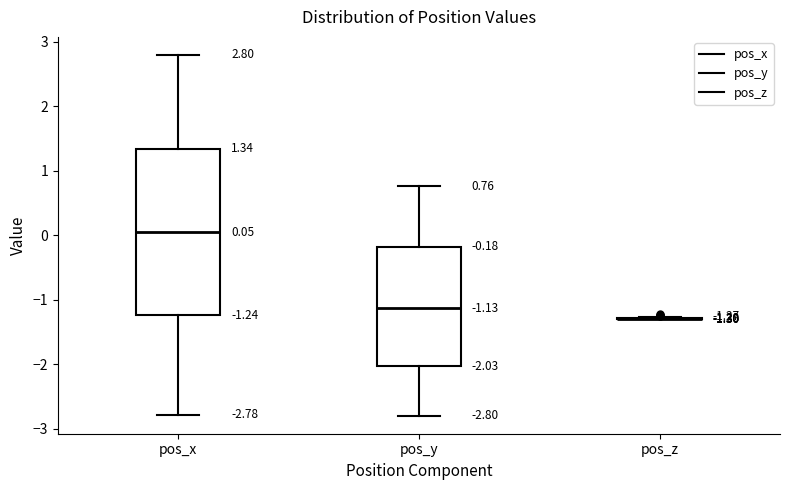

Comparing the boxes themselves (not the whiskers), which one is the tallest?

pos_x